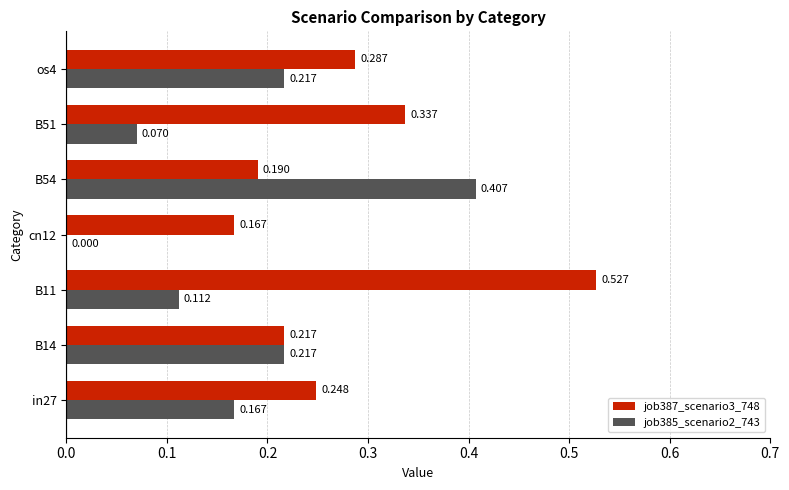

Is the value of job385_scenario2_743 at in27 greater than the value of job387_scenario3_748 at B11?

No